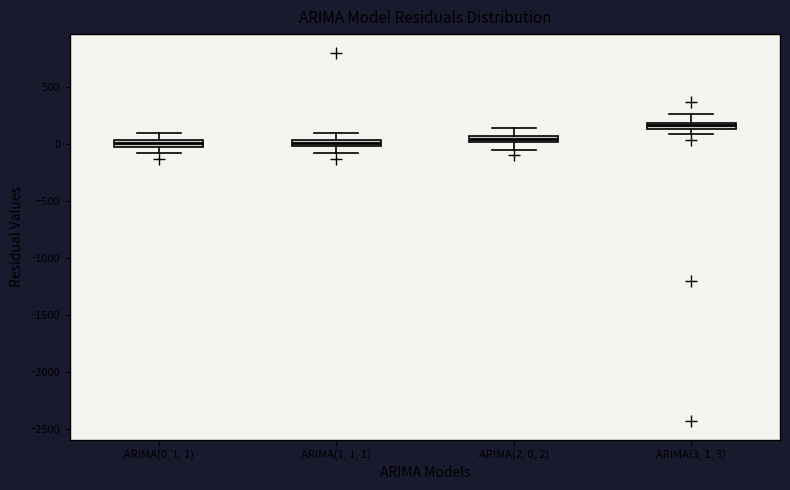

Which box's median line is the highest?

ARIMA(3, 1, 3)